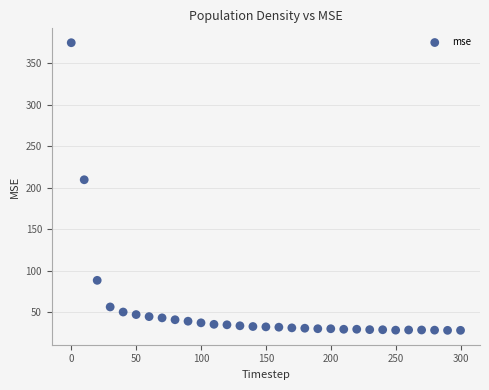

What Y value in the scatter plot is closest to 201?

209.6